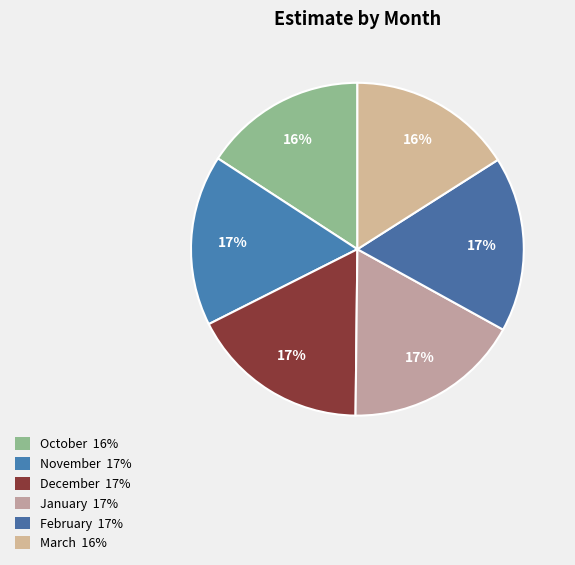

Count the number of slices in the pie.

6